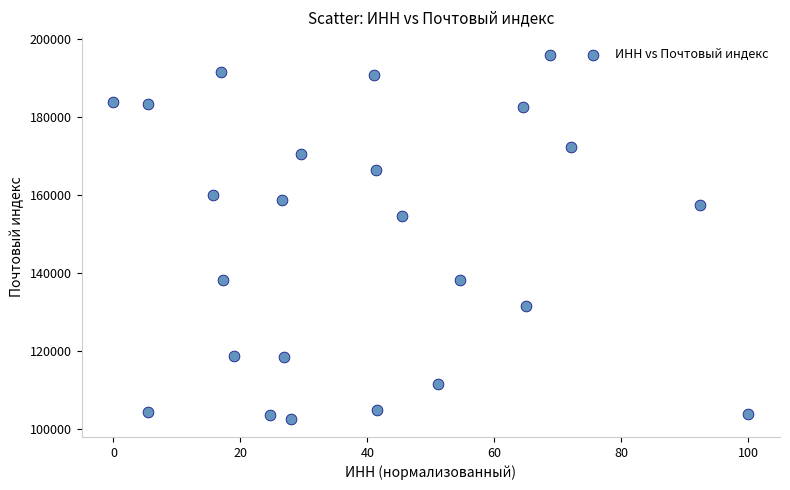

What Y value in the scatter plot is closest to 149246?

154606